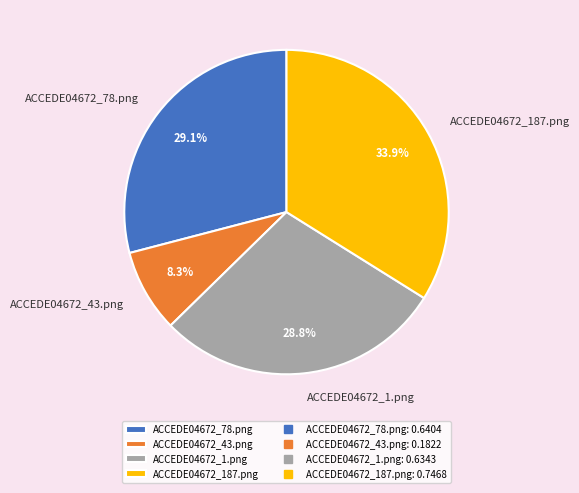

What is the total percentage of ACCEDE04672_43.png and ACCEDE04672_1.png?

37.1%